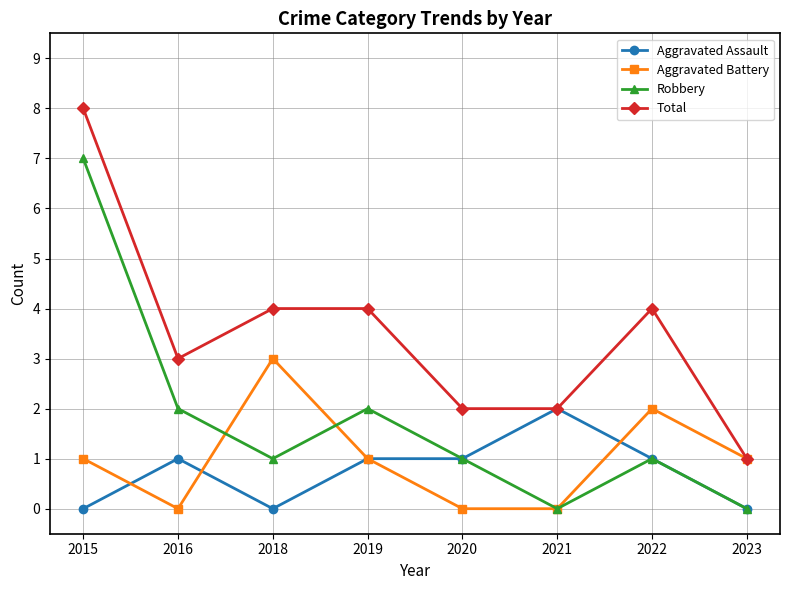

How many series are shown in this chart?

4